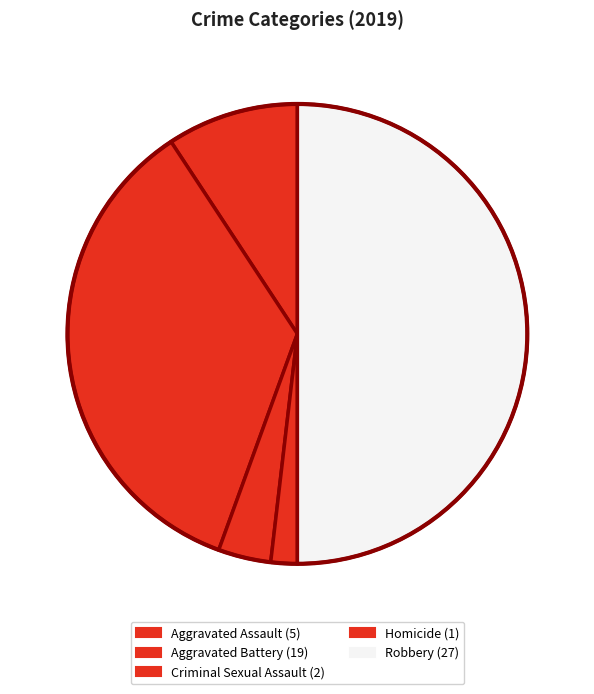

Do Criminal Sexual Assault and Robbery together represent more than half of the pie?

Yes